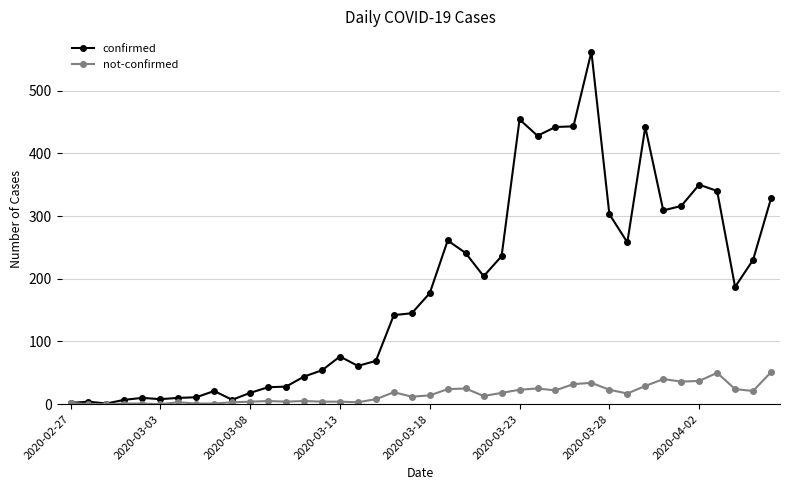

How many values in the confirmed series are below 177?

20